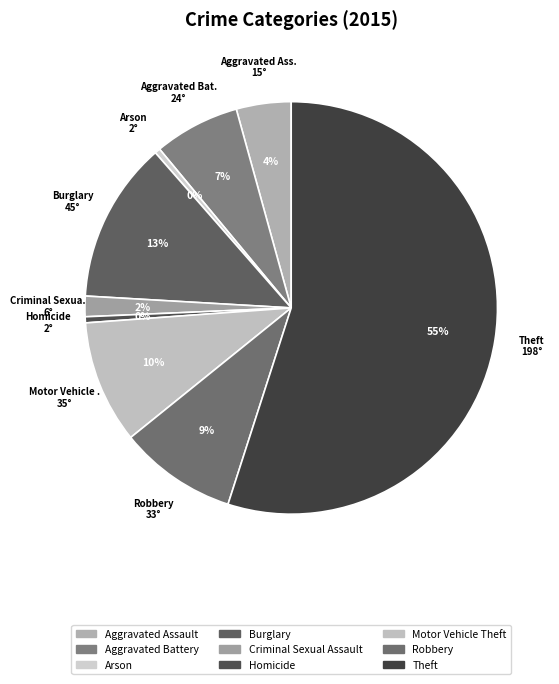

Which category has the biggest portion of the pie?

Theft